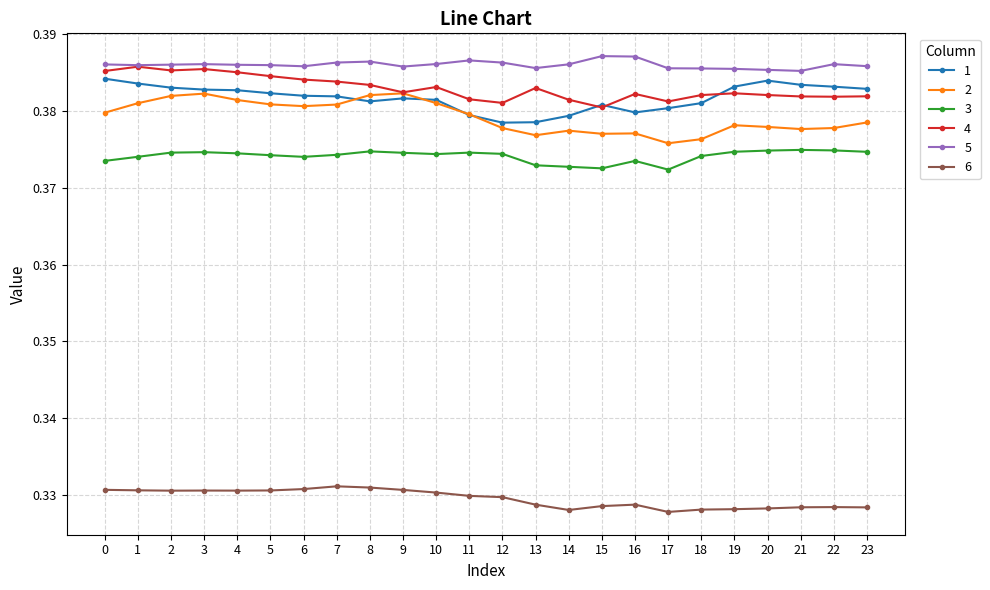

The value of 3 at 2 is 0.1. True or false?

False